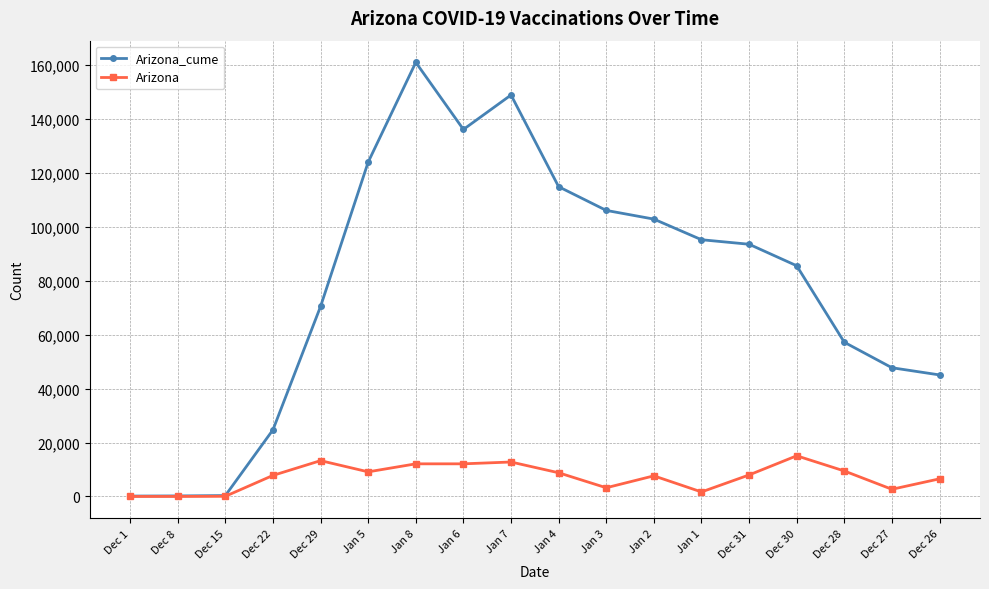

How many distinct data groups are displayed?

2